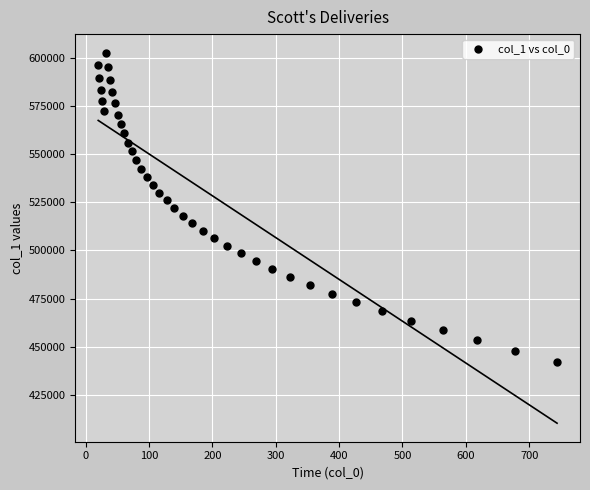

What is the range of X values (max minus min)?

723.9